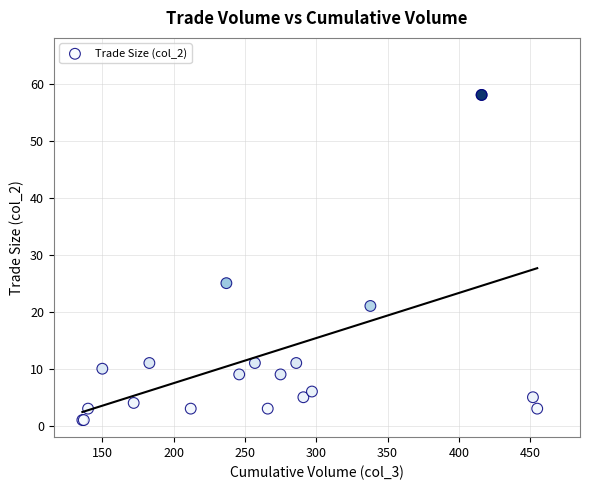

What Y value in the scatter plot is closest to 29?

25